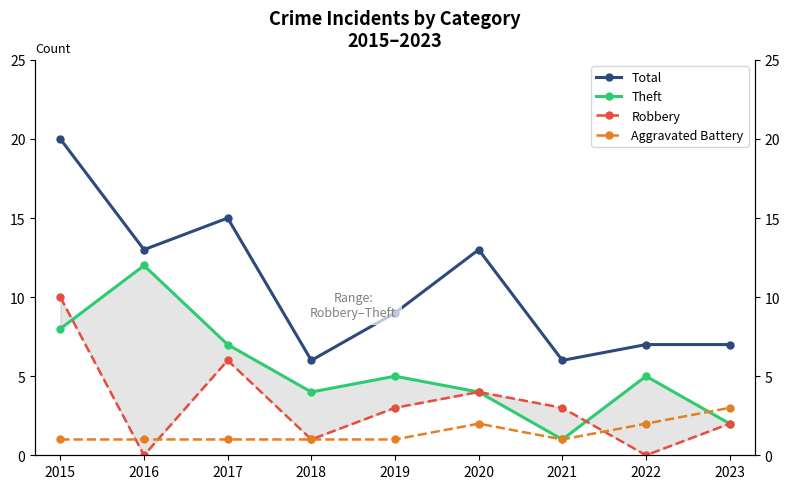

What is the average value of the Robbery series?

3